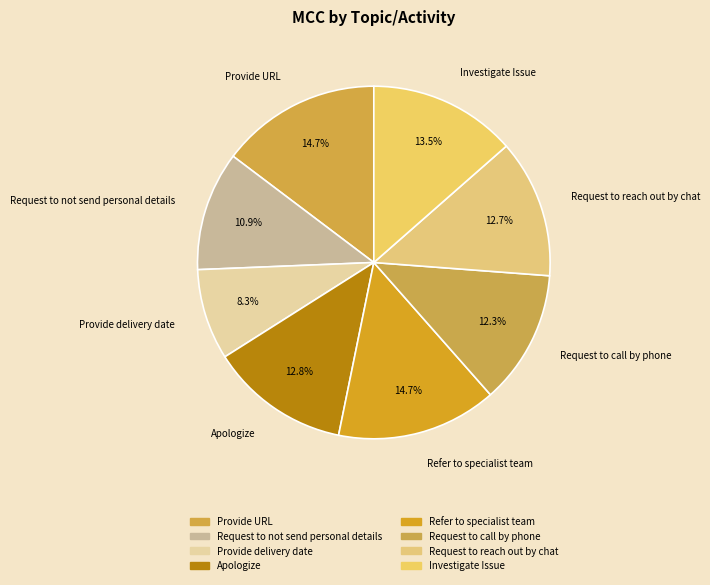

Count the number of slices in the pie.

8